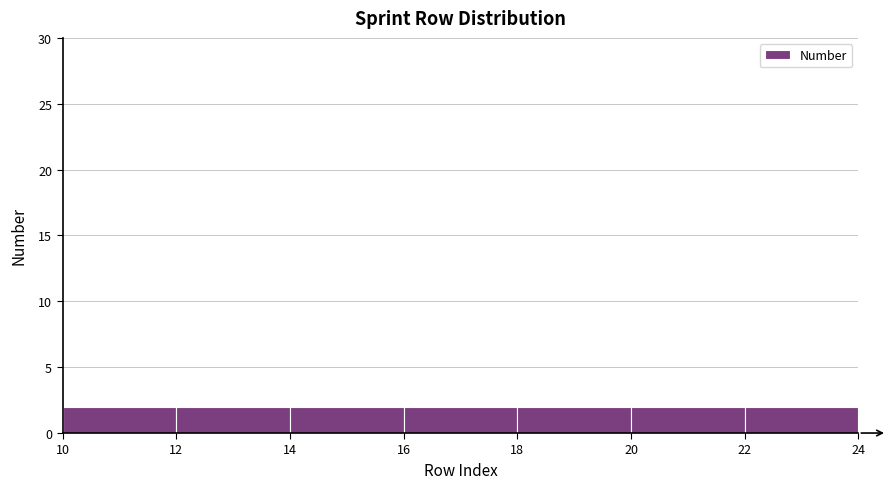

Reading left to right, transcribe this chart: for each bar, give the range it covers on the x-axis and its height. The values are not printed on the chart, so give them approximately, as read against the axis.

10 to 12: 2
12 to 14: 2
14 to 16: 2
16 to 18: 2
18 to 20: 2
20 to 22: 2
22 to 24: 2